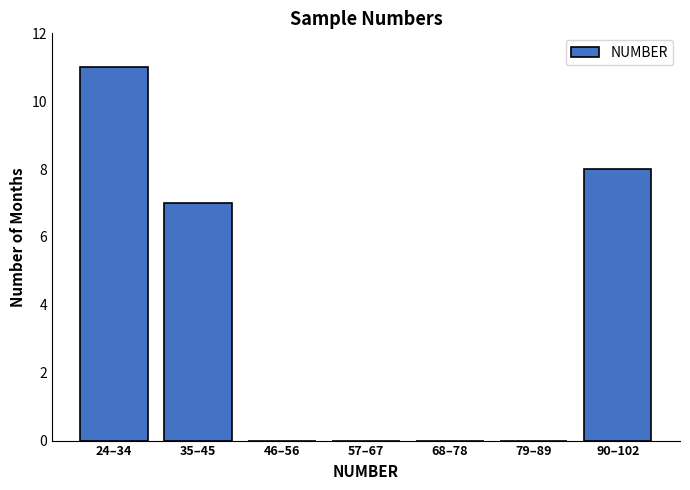

Reading left to right, list all the values displayed in this chart.

24–34=11	35–45=7	46–56=0	57–67=0	68–78=0	79–89=0	90–102=8